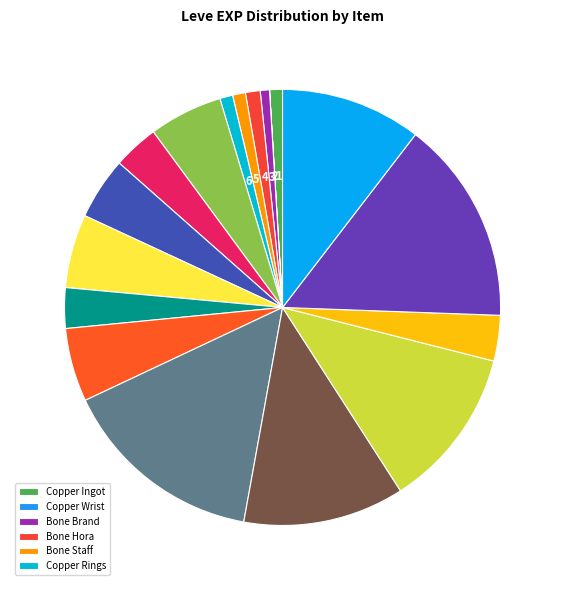

Does any single category account for the majority?

No